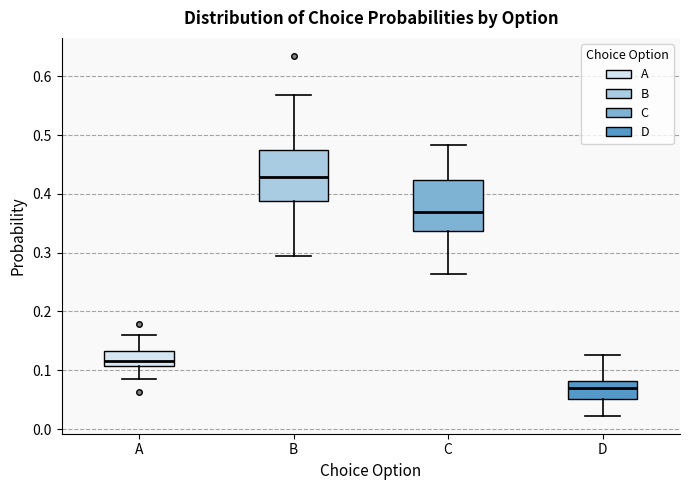

Reading left to right, read every box against the y-axis: the position of its median line, the range the box covers, and the ends of its whiskers. The values are not printed on the chart, so give them approximately, as read against the axis.

A: median 0.12, box 0.11 to 0.13, whiskers 0.08 to 0.16
B: median 0.43, box 0.39 to 0.47, whiskers 0.29 to 0.57
C: median 0.37, box 0.34 to 0.42, whiskers 0.26 to 0.48
D: median 0.07, box 0.05 to 0.08, whiskers 0.02 to 0.13